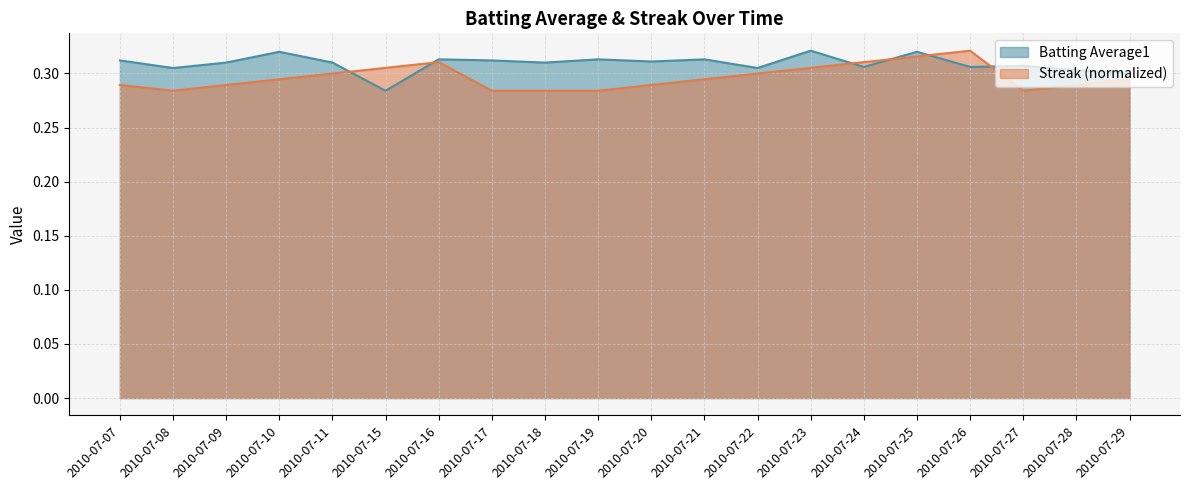

Rank the series by their maximum value, from lowest to highest.

Batting Average1, Streak